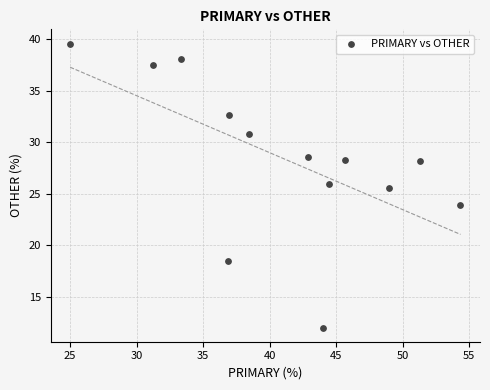

What Y value in the scatter plot is closest to 25?

25.5